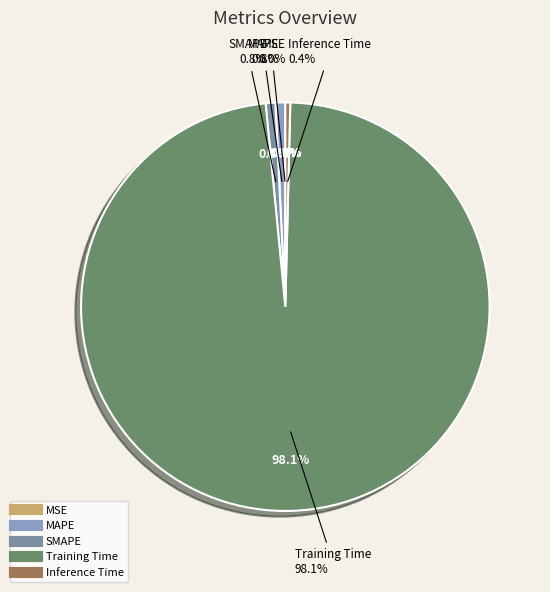

What portion of the pie excludes MSE?

100.0%